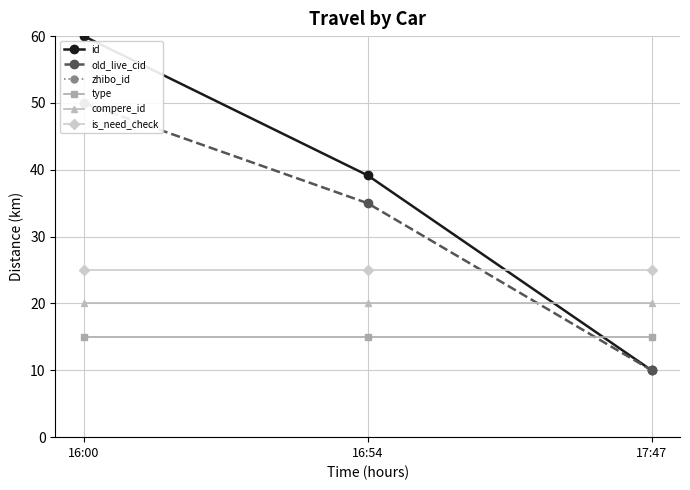

Rank the categories by id value from lowest to highest.

17:47, 16:54, 16:00